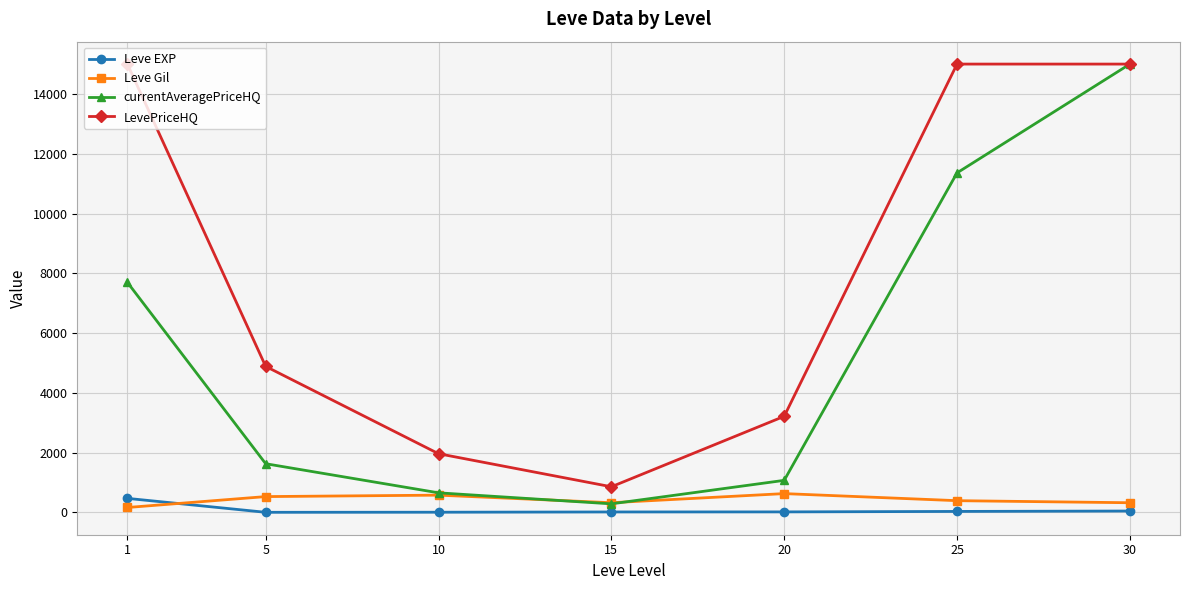

What is the highest value of the LevePriceHQ series?

15000.0